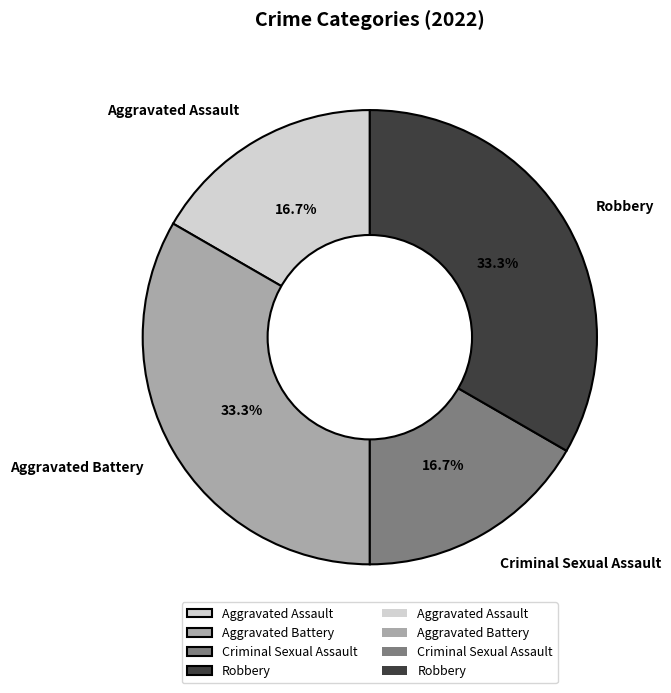

What percentage is the Robbery slice, to the nearest percent?

33%